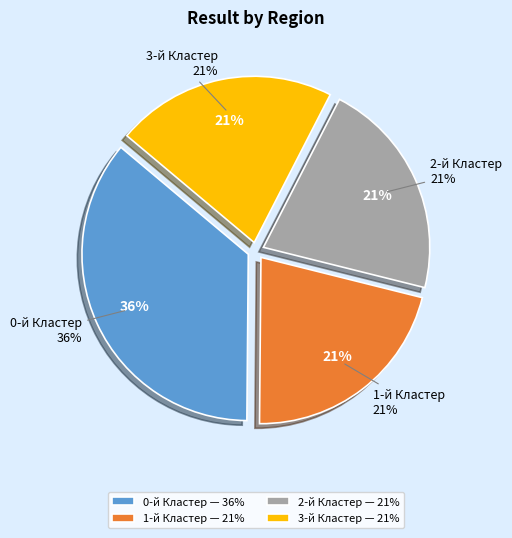

What is the ratio of the value at 0-й Кластер to the value at 2-й Кластер?

1.7